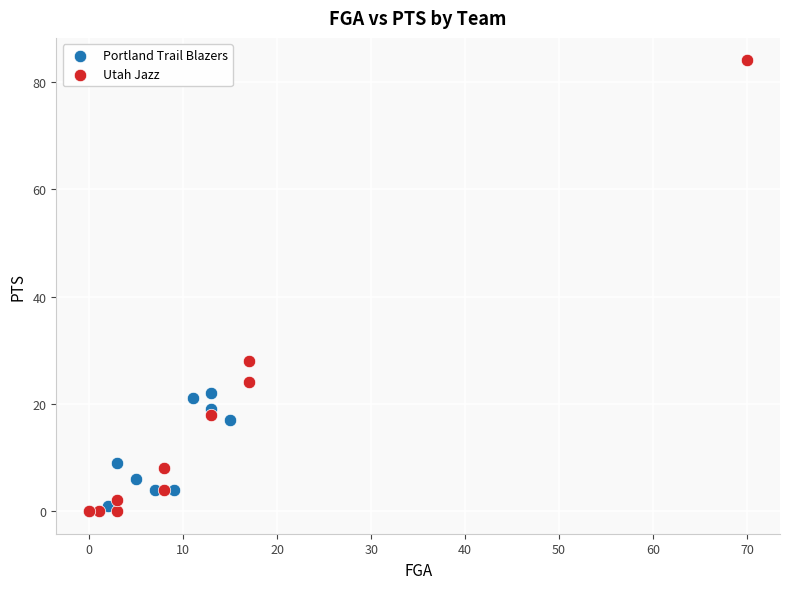

Which series contains the highest Y value?

Utah Jazz